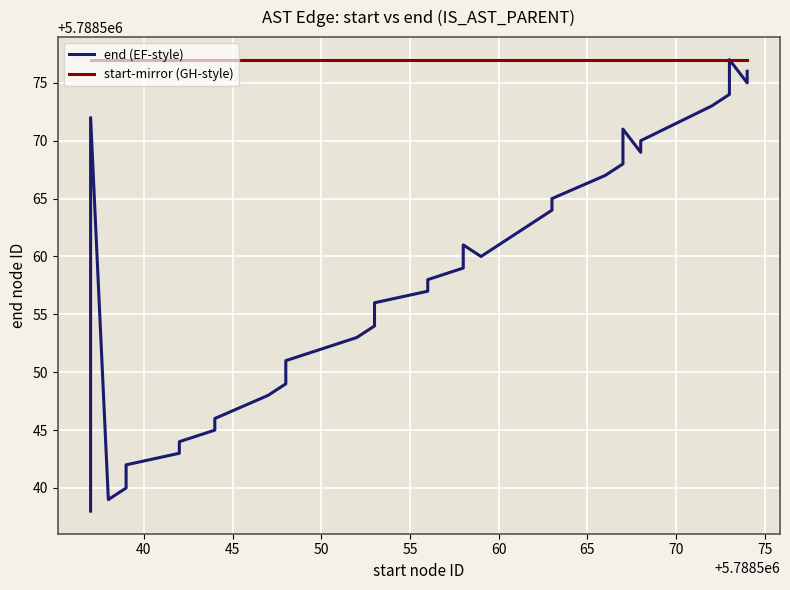

How many series are shown in this chart?

2